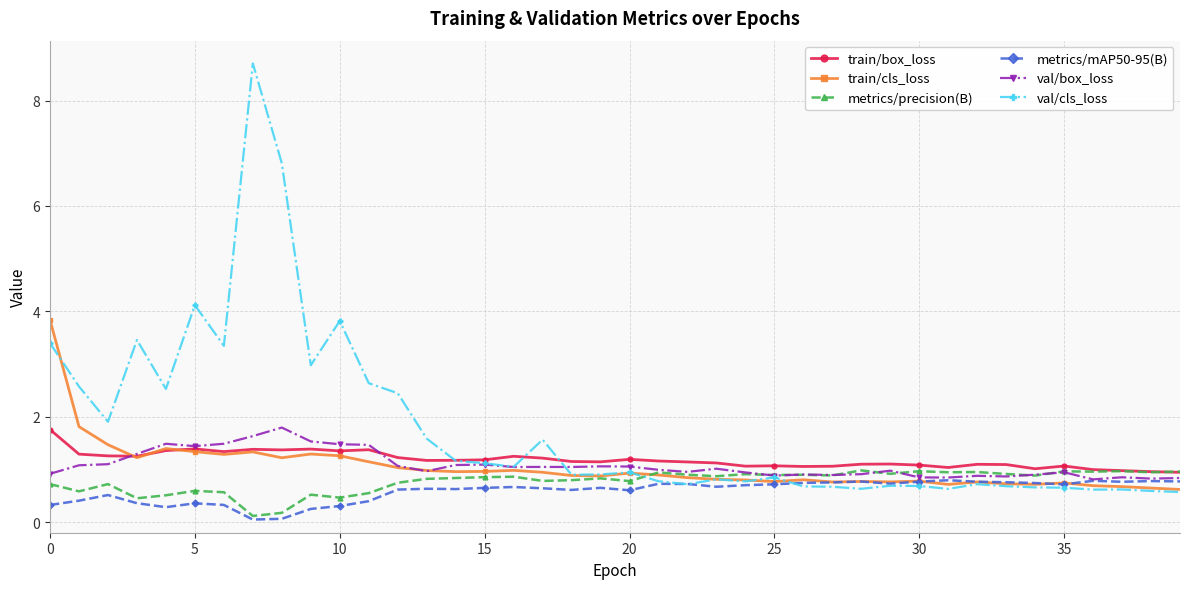

True or false: val/cls_loss has more than 2 points higher than both neighbors.

True